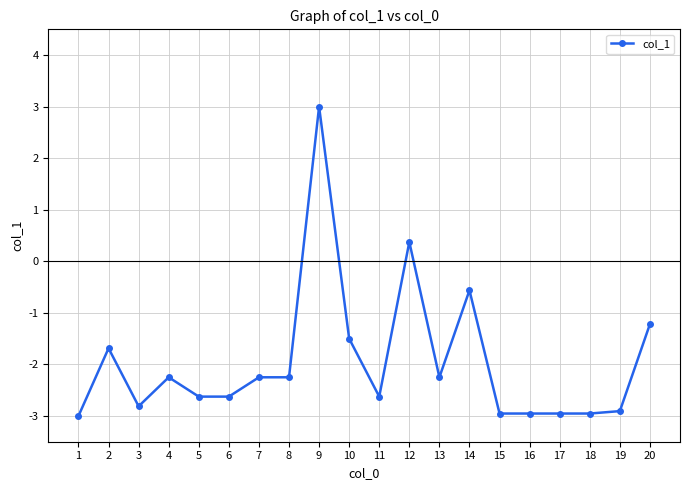

True or false: the data shows -3.0 at 16.

True